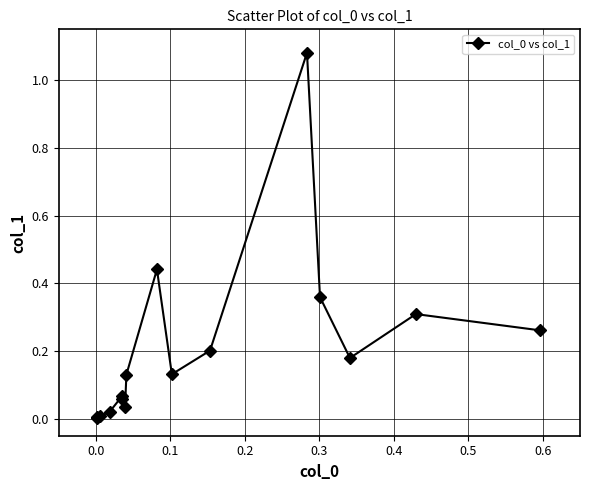

How many lines are shown in the chart?

1